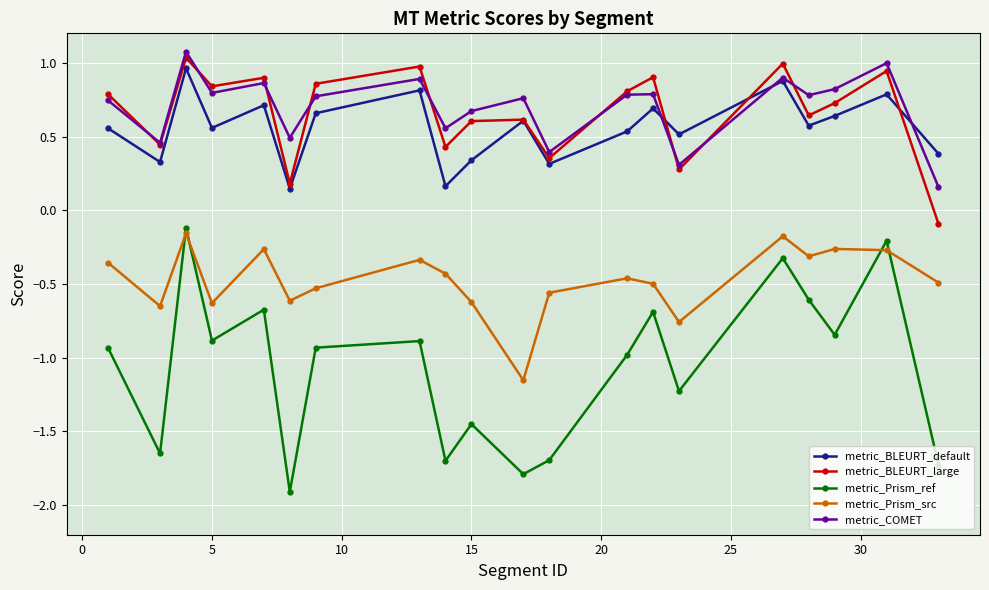

How many lines are shown in the chart?

5